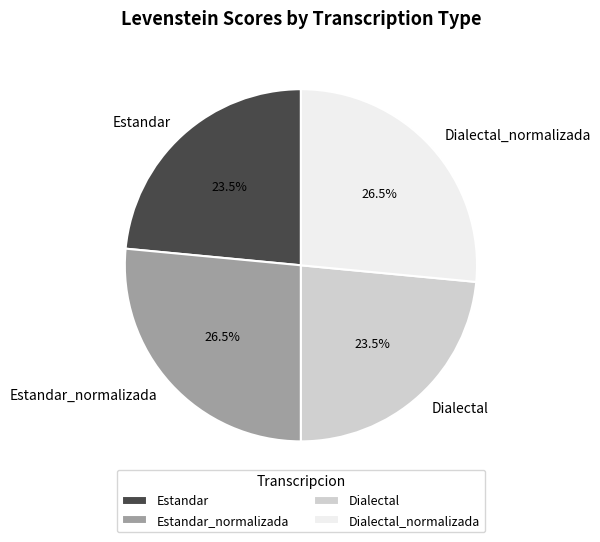

To the nearest percent, what is the average slice percentage?

25%